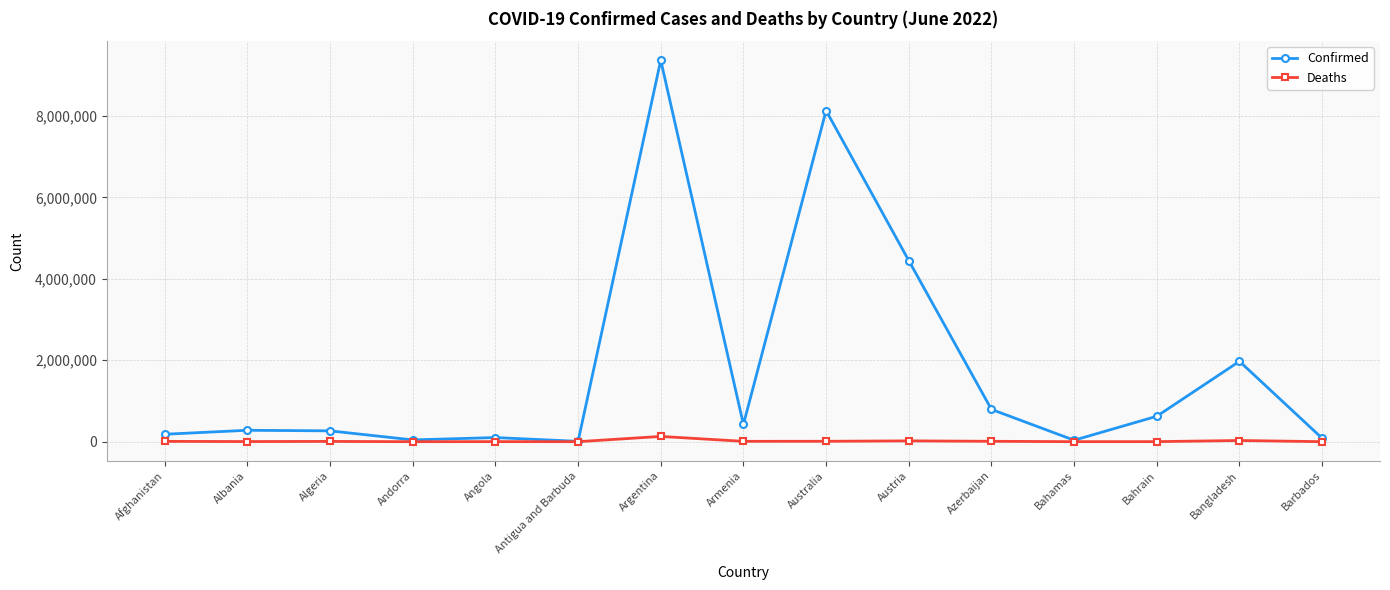

Where does the Deaths series first go above 6875?

Afghanistan